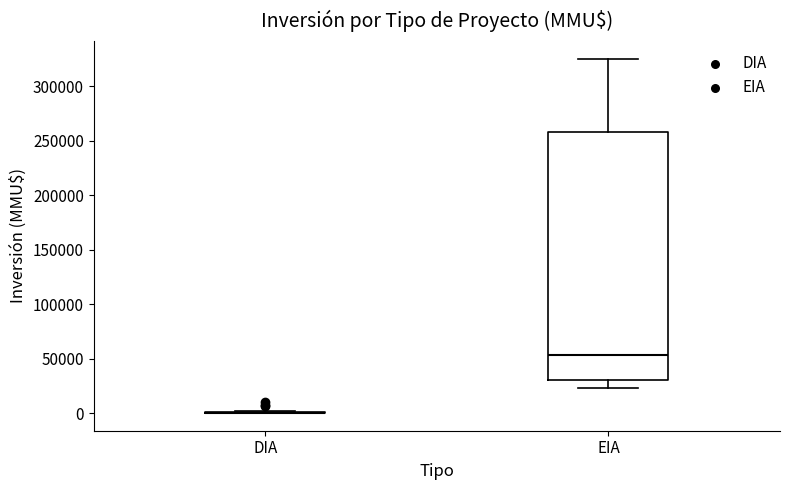

Which box is the tallest, from its lower edge to its upper edge?

EIA